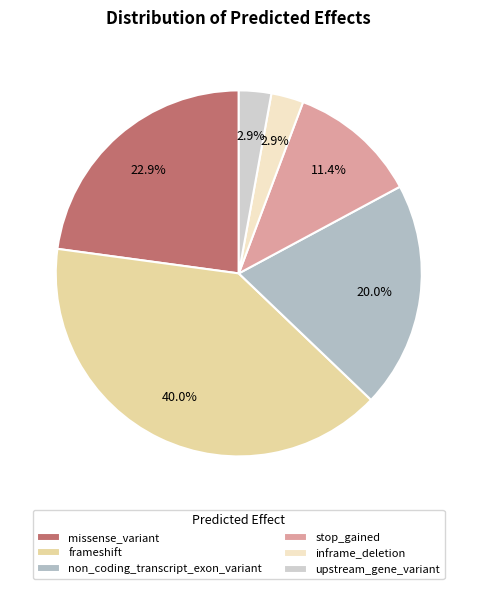

Between frameshift and missense_variant, which is larger?

frameshift